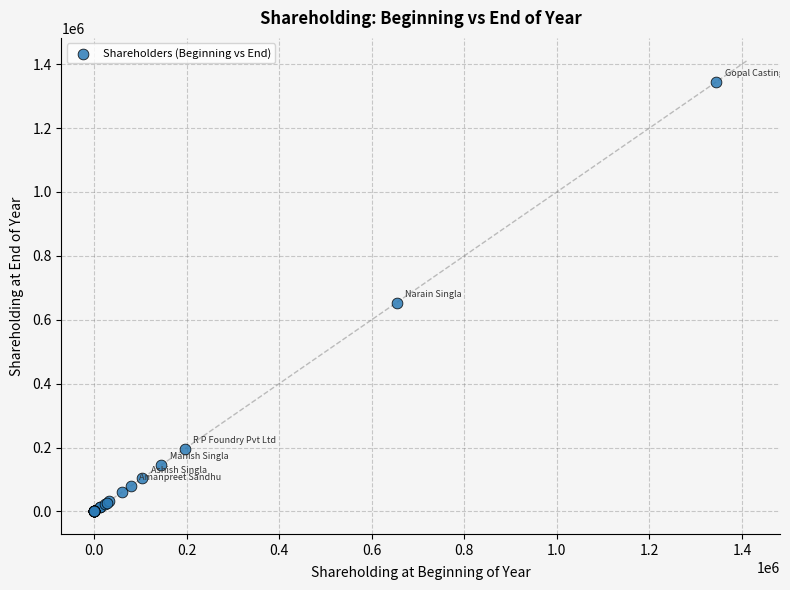

What Y value in the scatter plot is closest to 672265?

653850